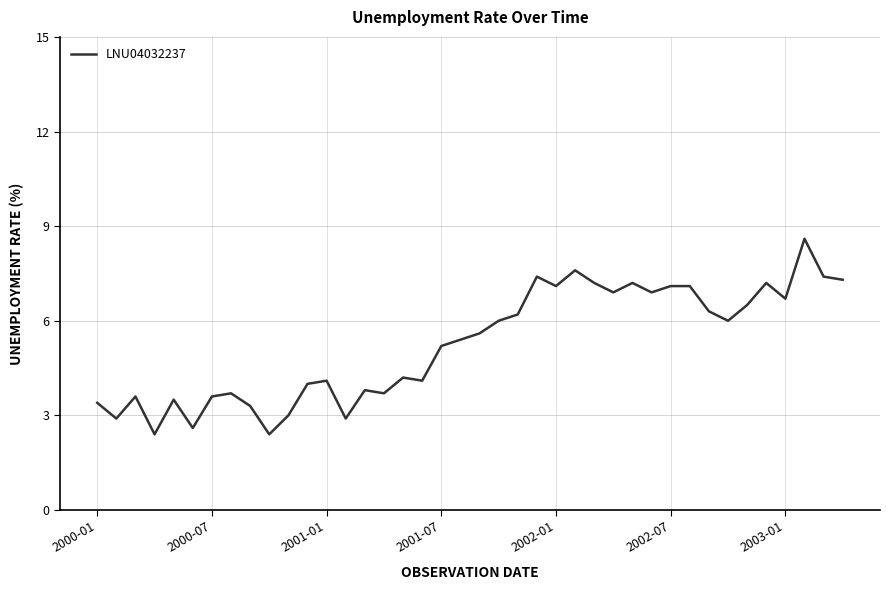

What is the difference between the maximum and minimum values?

6.2